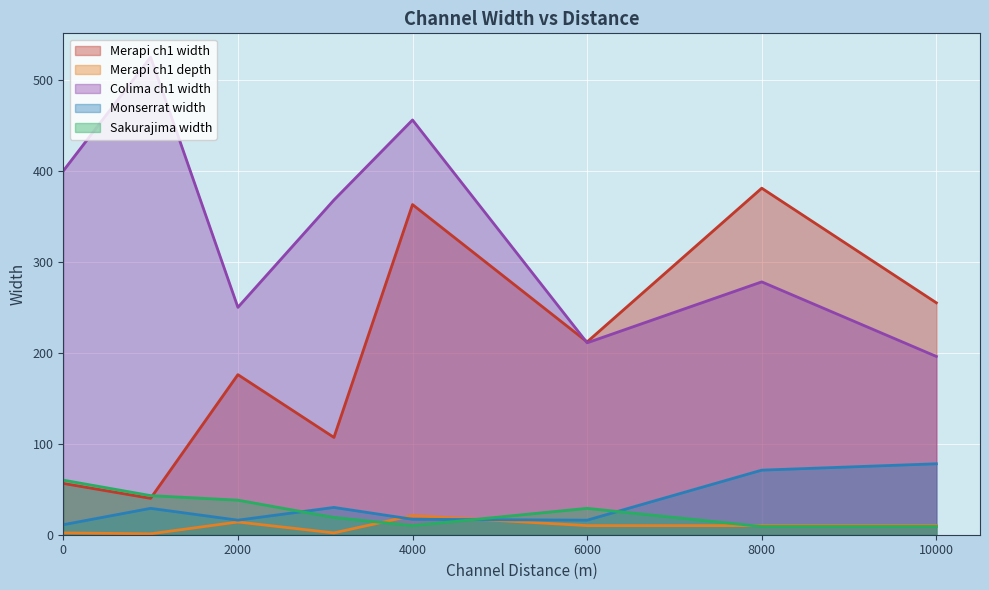

Reading right to left, what are all the values shown in this chart?

Merapi ch1 width: 10000=255.0	8000=381.0	6000=212.0	4000=363.0	3100=107.0	2000=176.0	1000=40.0	0=56.4
Merapi ch1 depth: 10000=10.0	8000=10.0	6000=10.0	4000=21.0	3100=2.0	2000=14.0	1000=1.0	0=2.0
Colima ch1 width: 10000=196.0	8000=278.0	6000=211.0	4000=456.0	3100=368.0	2000=250.0	1000=525.0	0=400.0
Monserrat width: 10000=78.0	8000=71.0	6000=16.0	4000=17.0	3100=30.0	2000=16.0	1000=29.0	0=11.0
Sakurajima width: 10000=9.0	8000=9.0	6000=29.0	4000=10.0	3100=19.0	2000=38.0	1000=43.0	0=60.0